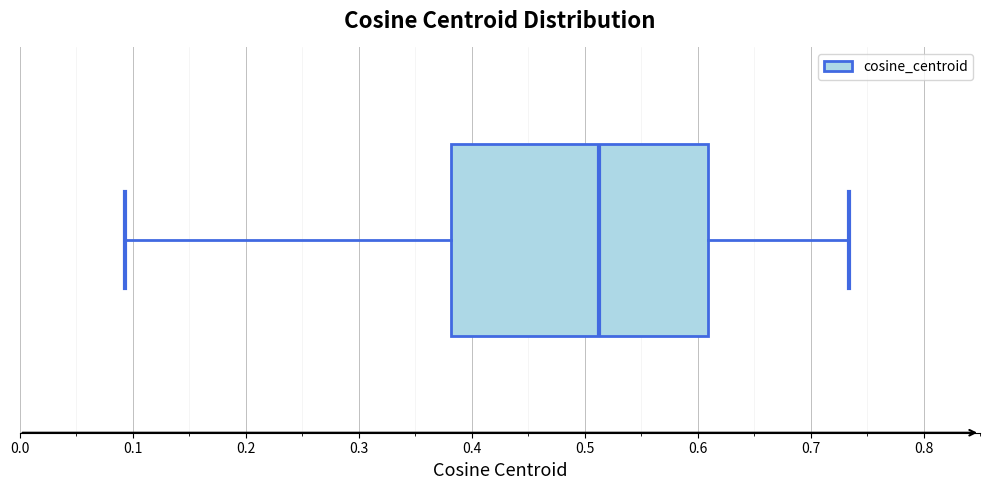

Transcribe this box plot: give where the median line is, the range the box spans, and where the two whiskers end, as read against the x-axis. The values are not printed on the chart, so give them approximately, as read against the axis.

median 0.51, box 0.38 to 0.61, whiskers 0.09 to 0.73